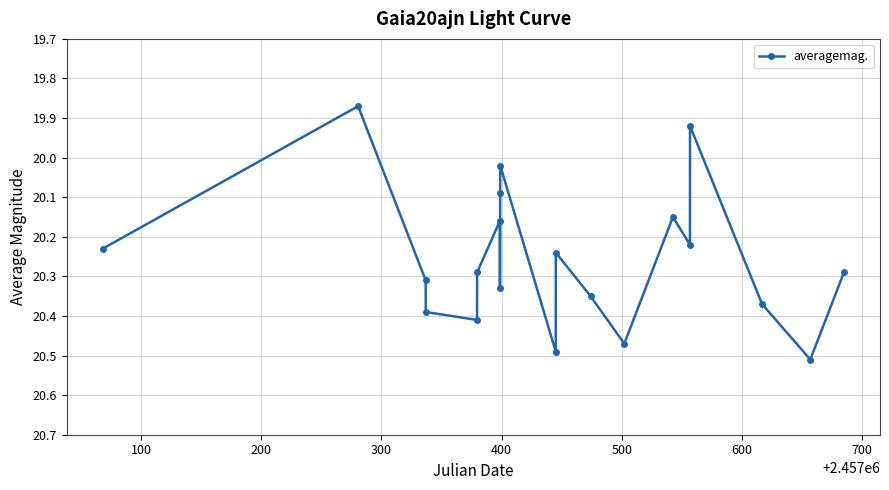

How many interior local valleys (lower than both neighbors) does the data have?

6